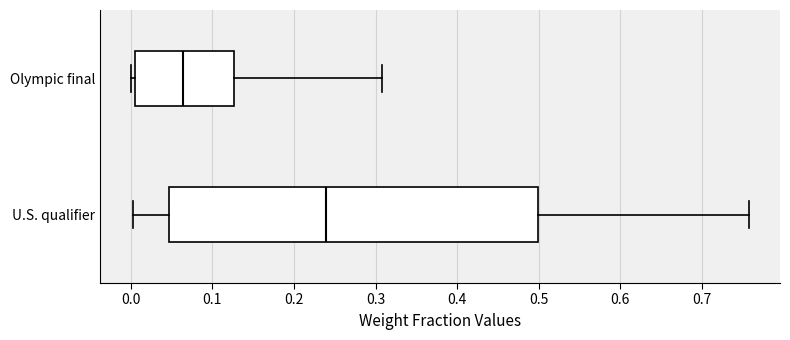

Which box has the furthest to the left median line?

Olympic final